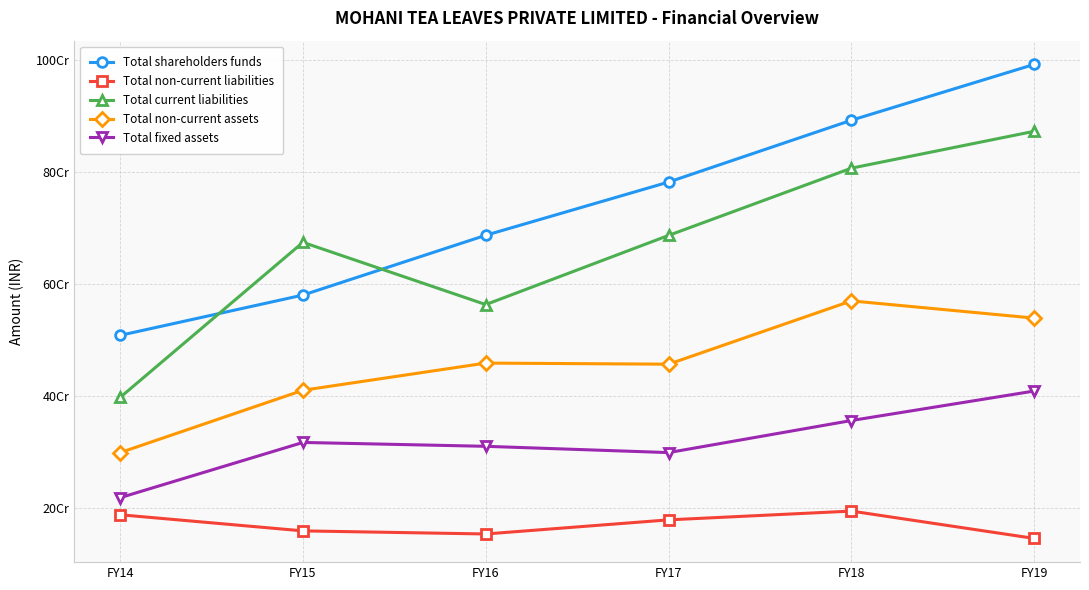

At FY15, list the series in order from largest to smallest.

Total current liabilities, Total shareholders funds, Total non-current assets, Total fixed assets, Total non-current liabilities